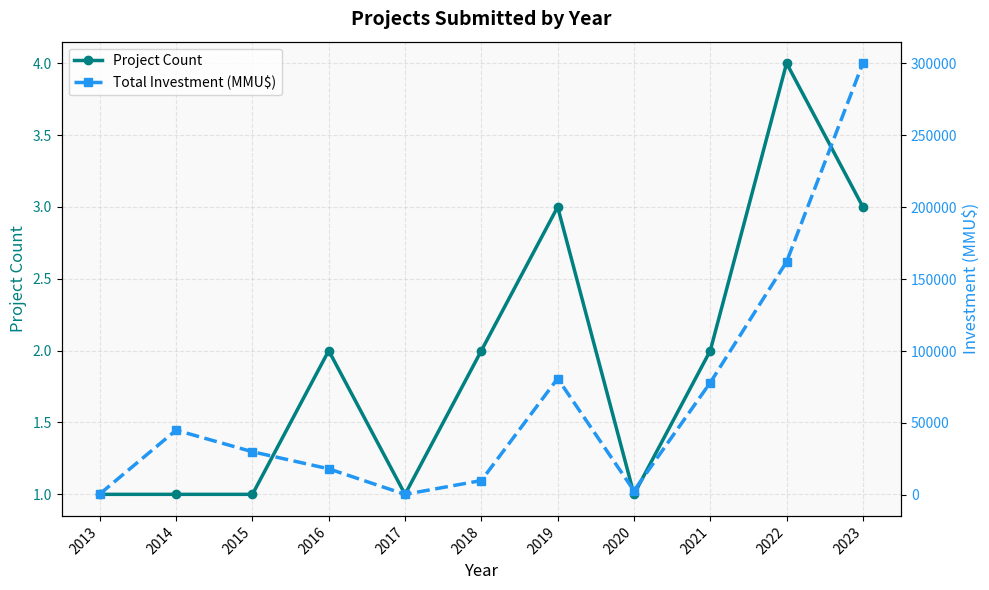

At which category does the chart reach its minimum across all series?

2013